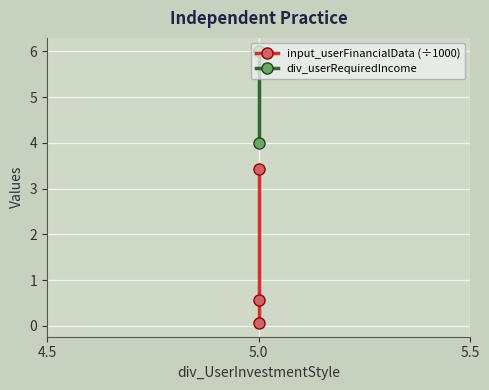

Between 5.0 and 5.5, which series saw the biggest shift?

div_userRequiredIncome